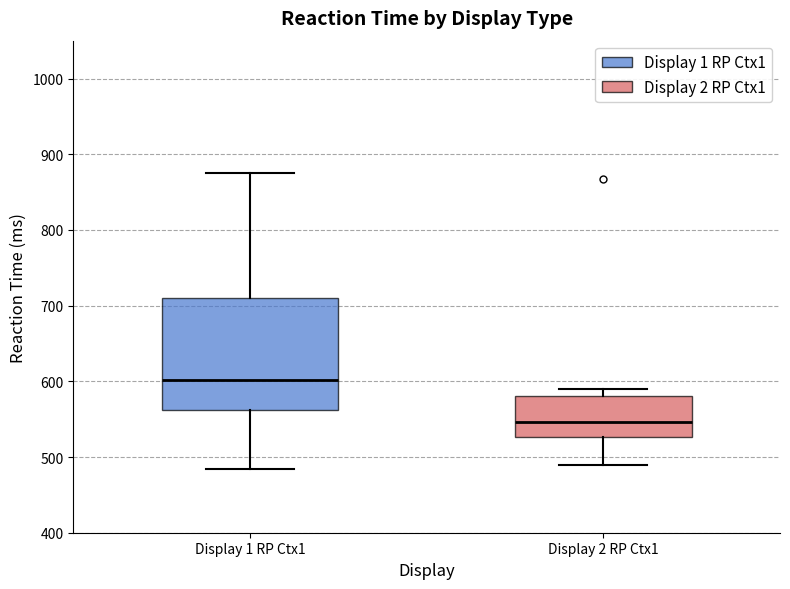

Which box's median line is the highest?

Display 1 RP Ctx1